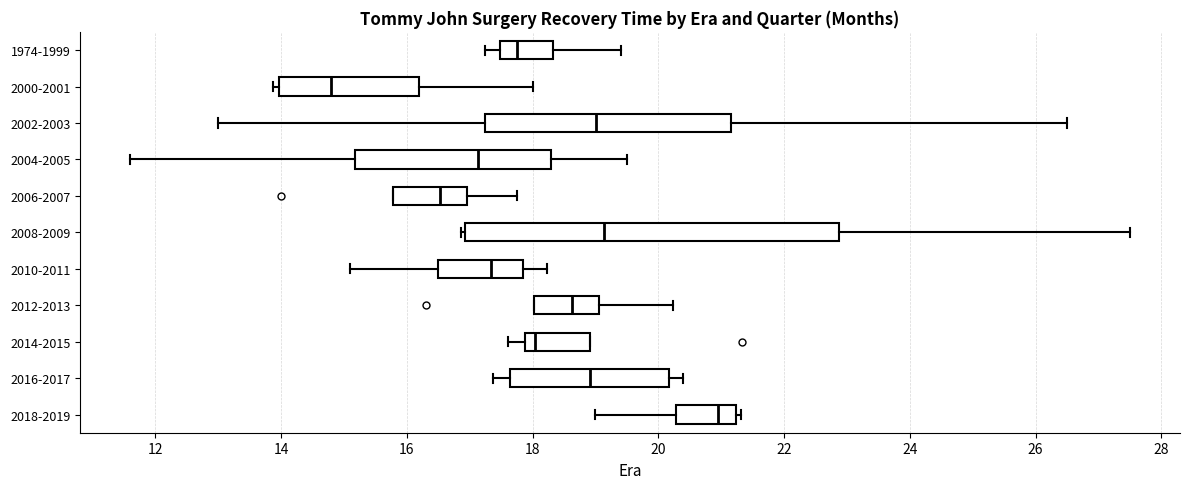

Reading bottom to top, transcribe this box plot: for each box, give where its median line is, the range the box spans, and where its two whiskers end, as read against the x-axis. The values are not printed on the chart, so give them approximately, as read against the axis.

2018-2019: median 21.0, box 20.2 to 21.2, whiskers 19.0 to 21.4
2016-2017: median 19.0, box 17.6 to 20.2, whiskers 17.4 to 20.4
2014-2015: median 18.0, box 17.8 to 19.0, whiskers 17.6 to 19.0
2012-2013: median 18.6, box 18.0 to 19.0, whiskers 18.0 to 20.2
2010-2011: median 17.4, box 16.4 to 17.8, whiskers 15.2 to 18.2
2008-2009: median 19.2, box 17.0 to 22.8, whiskers 16.8 to 27.6
2006-2007: median 16.6, box 15.8 to 17.0, whiskers 15.8 to 17.8
2004-2005: median 17.2, box 15.2 to 18.2, whiskers 11.6 to 19.6
2002-2003: median 19.0, box 17.2 to 21.2, whiskers 13.0 to 26.6
2000-2001: median 14.8, box 14.0 to 16.2, whiskers 13.8 to 18.0
1974-1999: median 17.8, box 17.4 to 18.4, whiskers 17.2 to 19.4